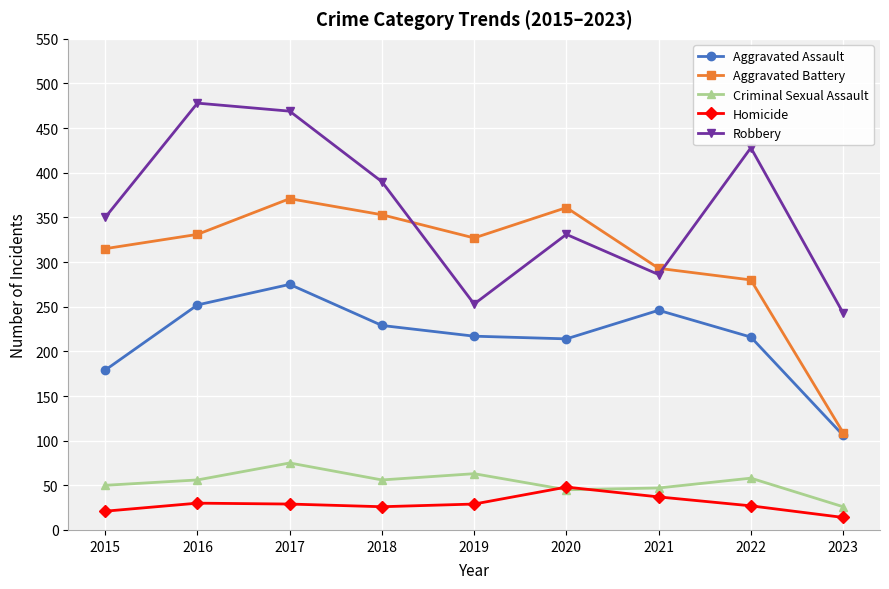

What is the value of the Aggravated Assault point at the 8th from the left?

216